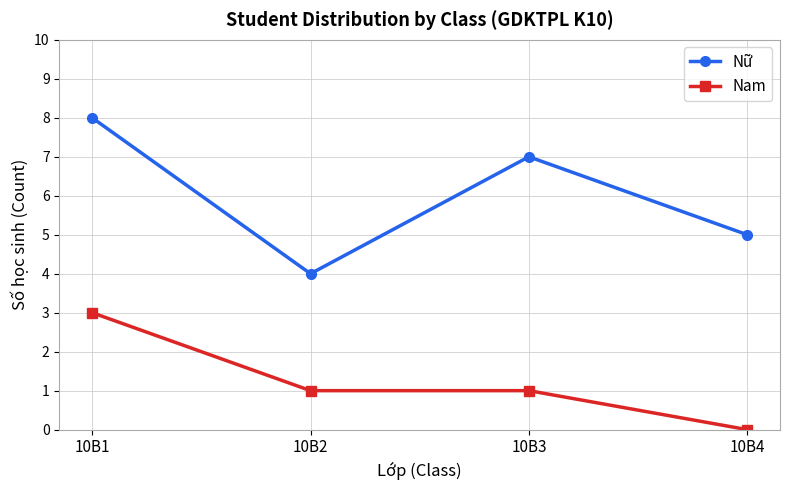

Where is the first local minimum for Nữ?

10B2